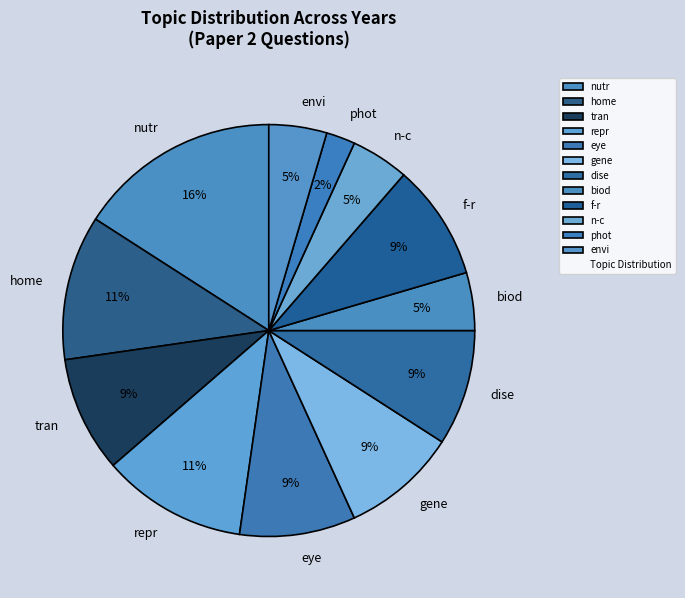

Count the number of slices in the pie.

12